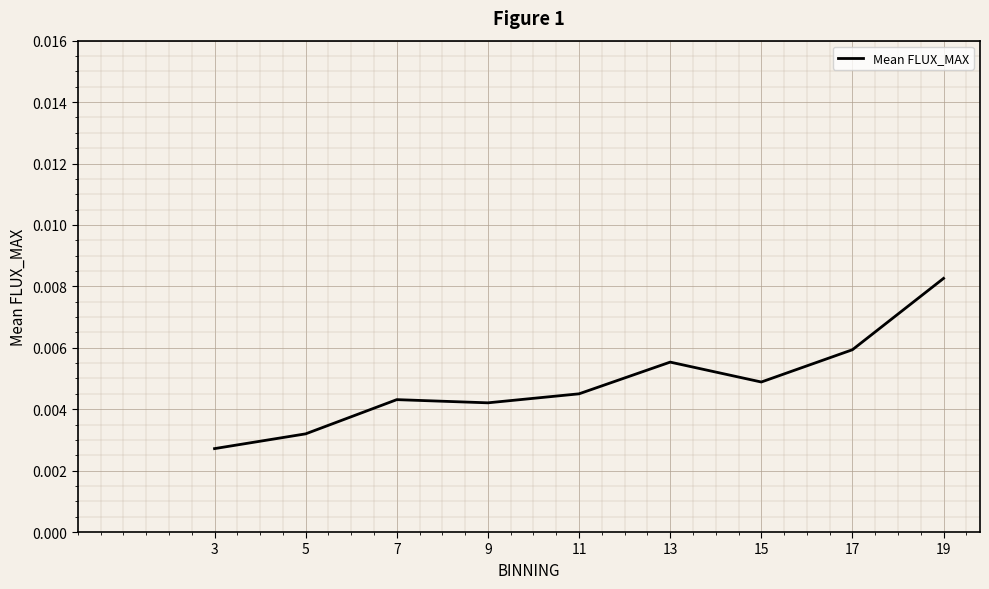

At which category does the chart reach its peak across all series?

19